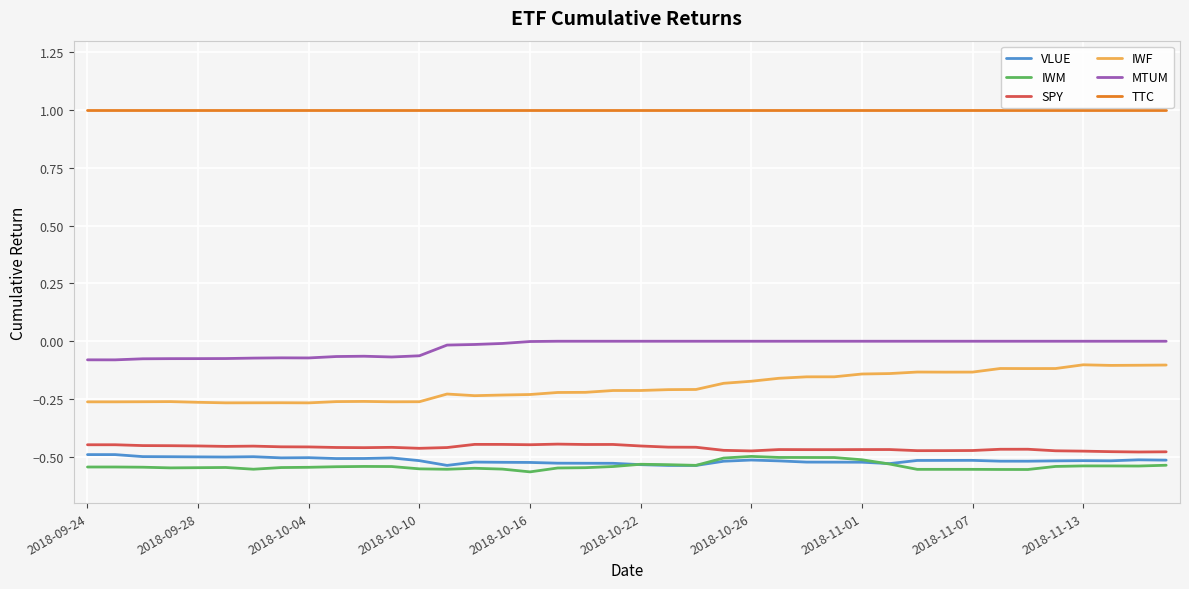

True or false: SPY and TTC cross at least once.

False